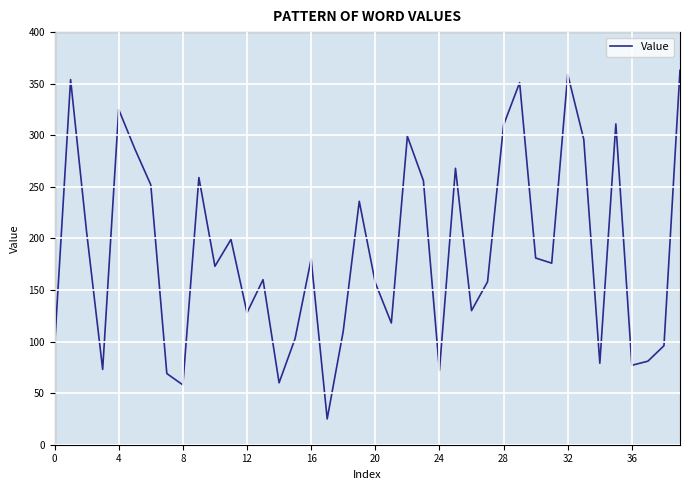

What is the minimum value shown in the chart?

25